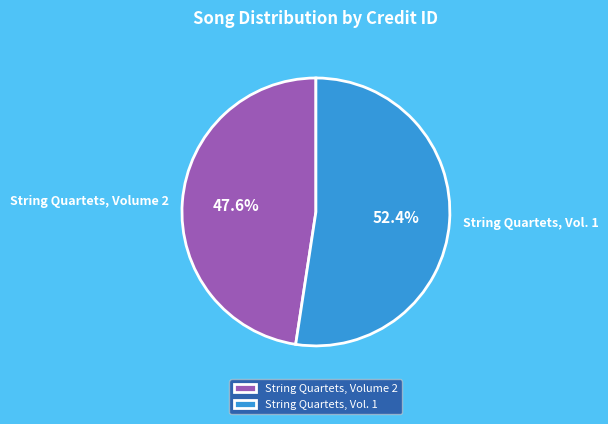

How many slices are in this pie chart?

2